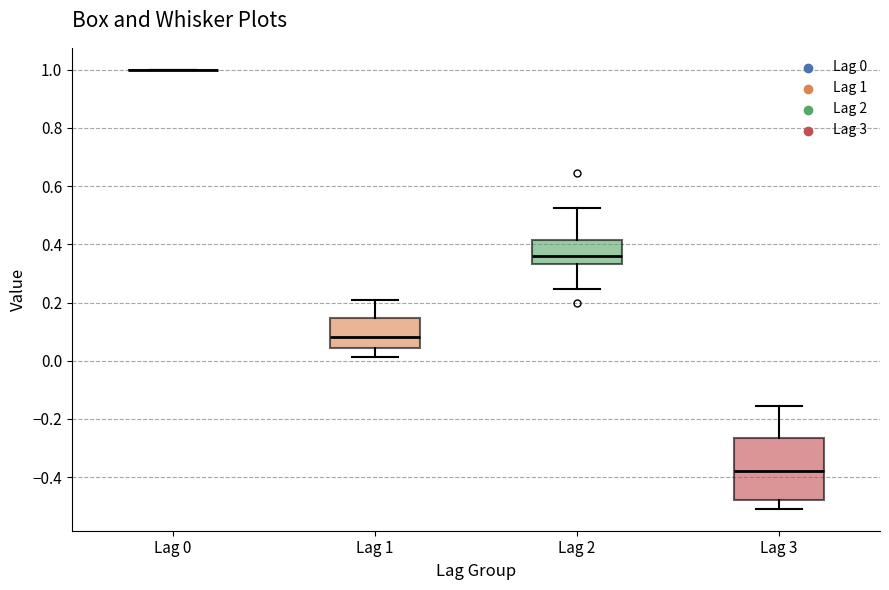

Reading left to right, transcribe this box plot: for each box, give where its median line is, the range the box spans, and where its two whiskers end, as read against the y-axis. The values are not printed on the chart, so give them approximately, as read against the axis.

Lag 0: box collapsed to a line at 1.00, whiskers 1.00 to 1.00
Lag 1: median 0.08, box 0.04 to 0.14, whiskers 0.02 to 0.20
Lag 2: median 0.36, box 0.34 to 0.42, whiskers 0.24 to 0.52
Lag 3: median -0.38, box -0.48 to -0.26, whiskers -0.50 to -0.16